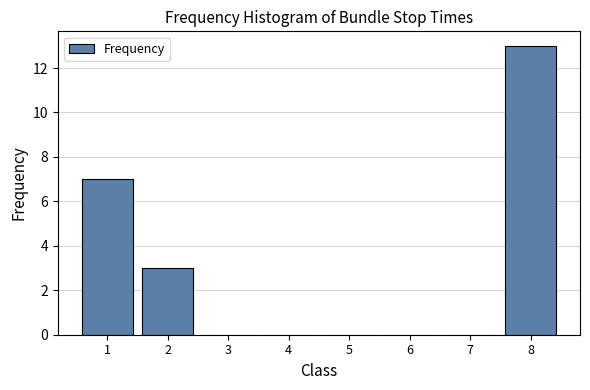

Reading left to right, extract all data points from this chart.

1=7	2=3	3=0	4=0	5=0	6=0	7=0	8=13